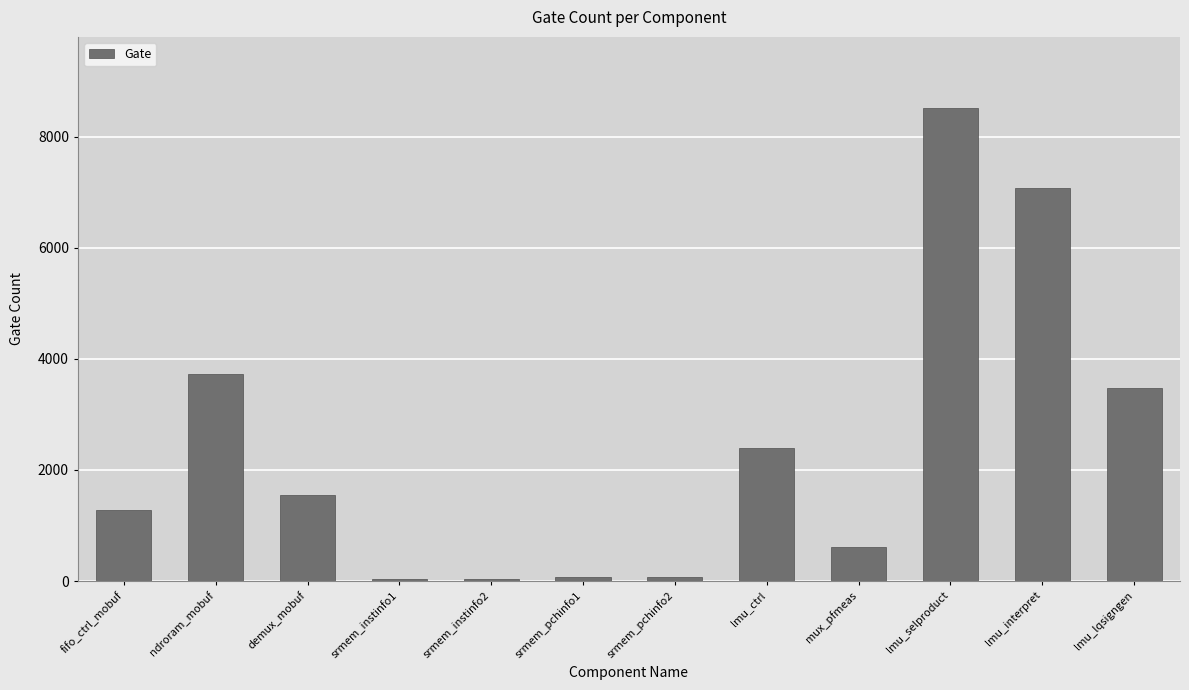

What is the value of the 2nd bar from the left?

3728